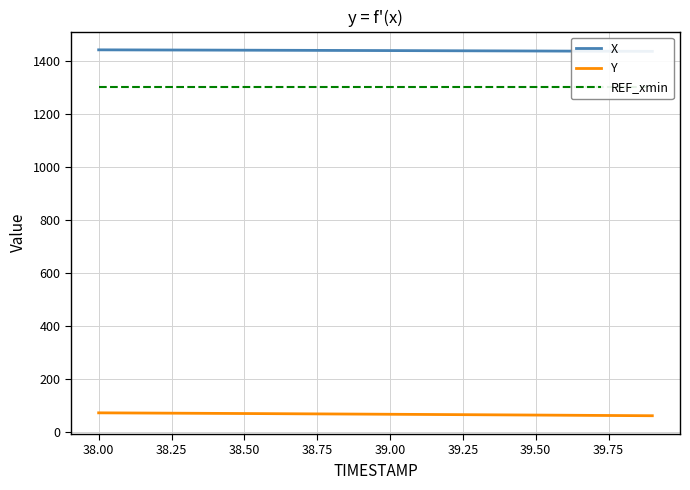

What is the highest value of the Y series?

70.9